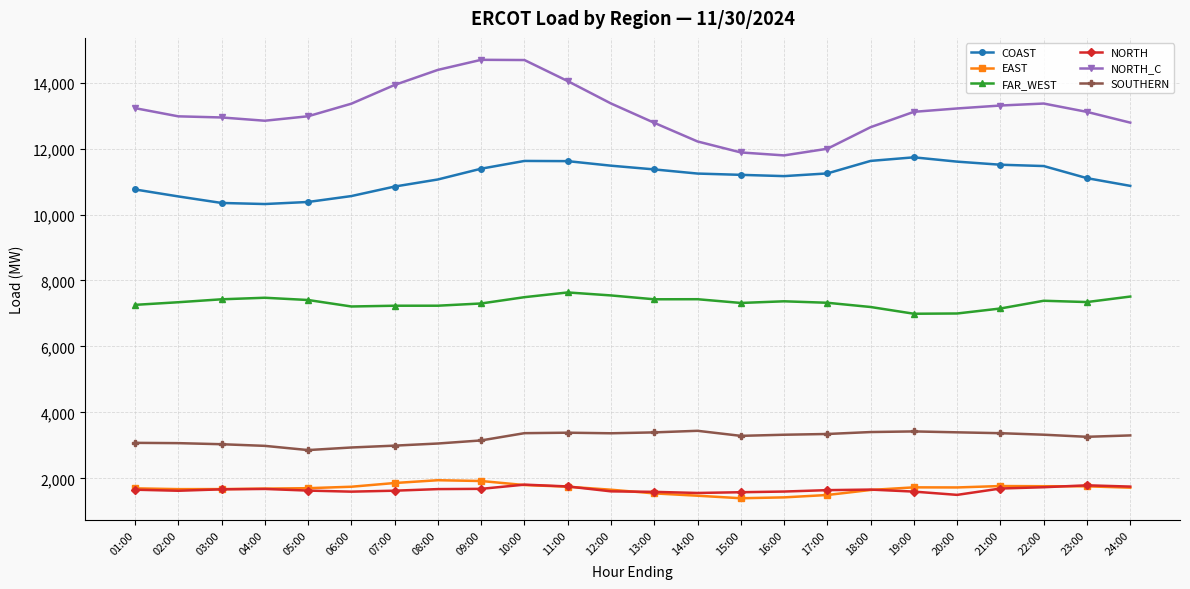

What is the label of the 12th point from the right?

13:00